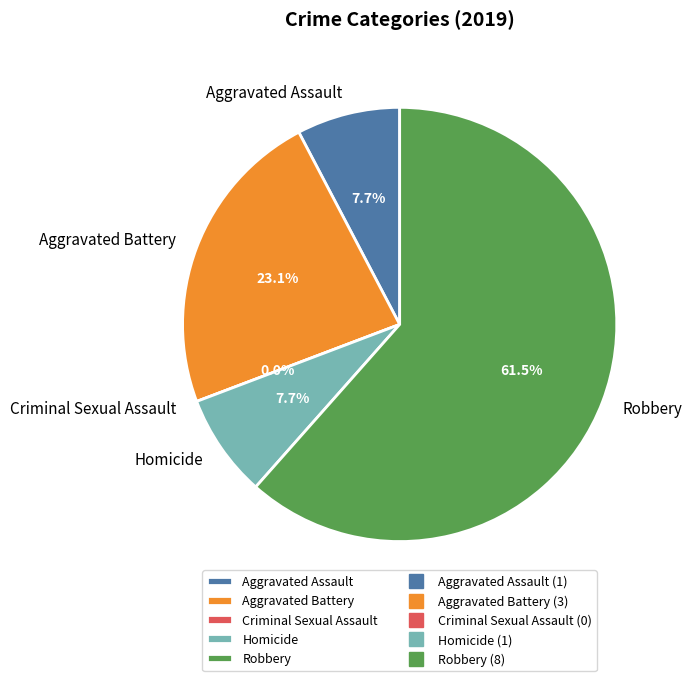

To the nearest percent, what is the difference between the largest and smallest slice percentages?

62%